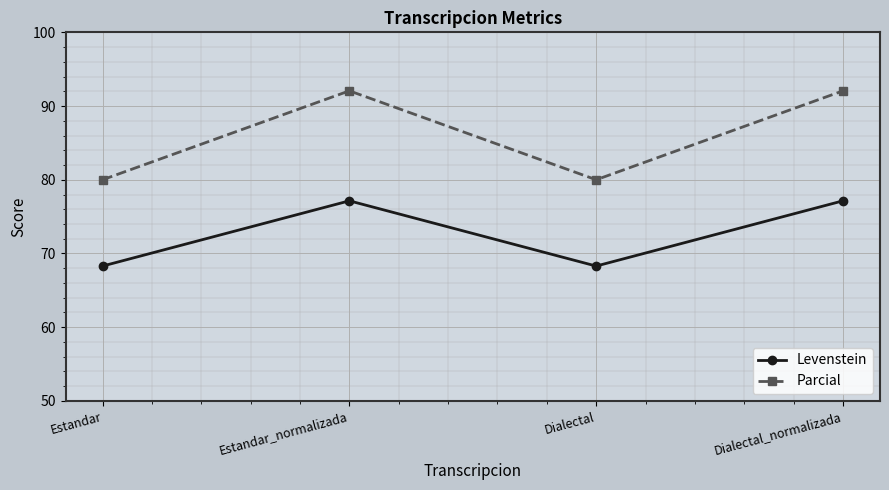

The Levenstein series shows 105.0 at Dialectal. True or false?

False